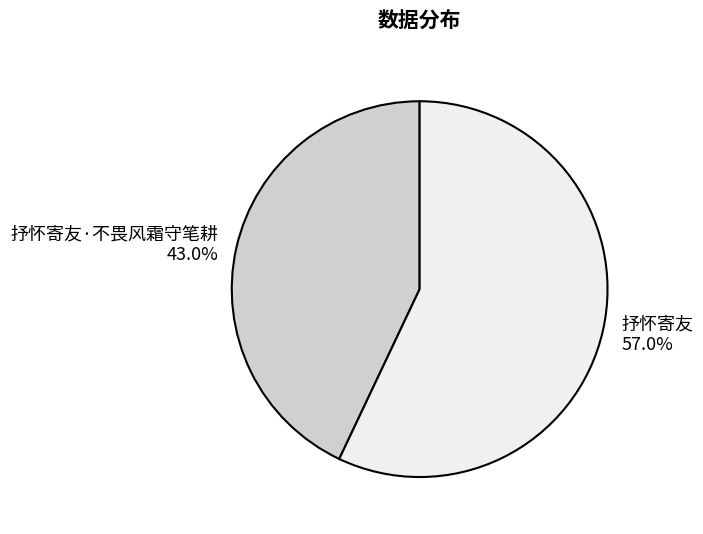

Which slice is the largest?

抒怀寄友